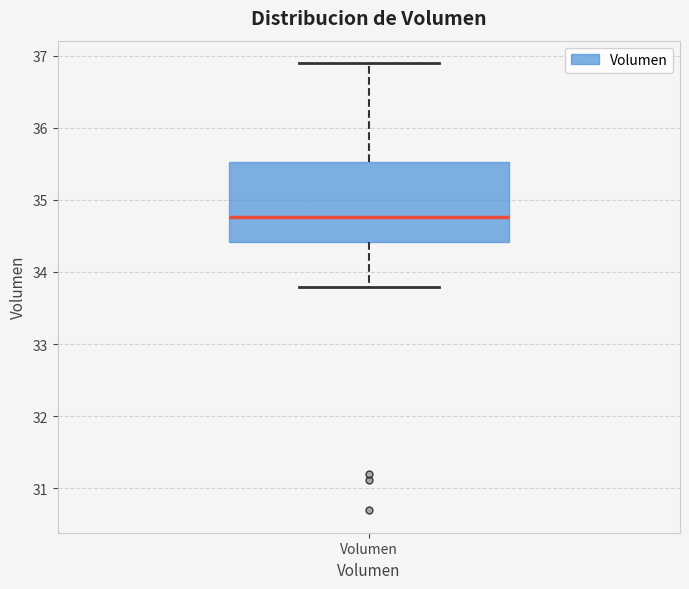

Transcribe this box plot: give where the median line is, the range the box spans, and where the two whiskers end, as read against the y-axis. The values are not printed on the chart, so give them approximately, as read against the axis.

median 34.8, box 34.4 to 35.5, whiskers 33.8 to 36.9